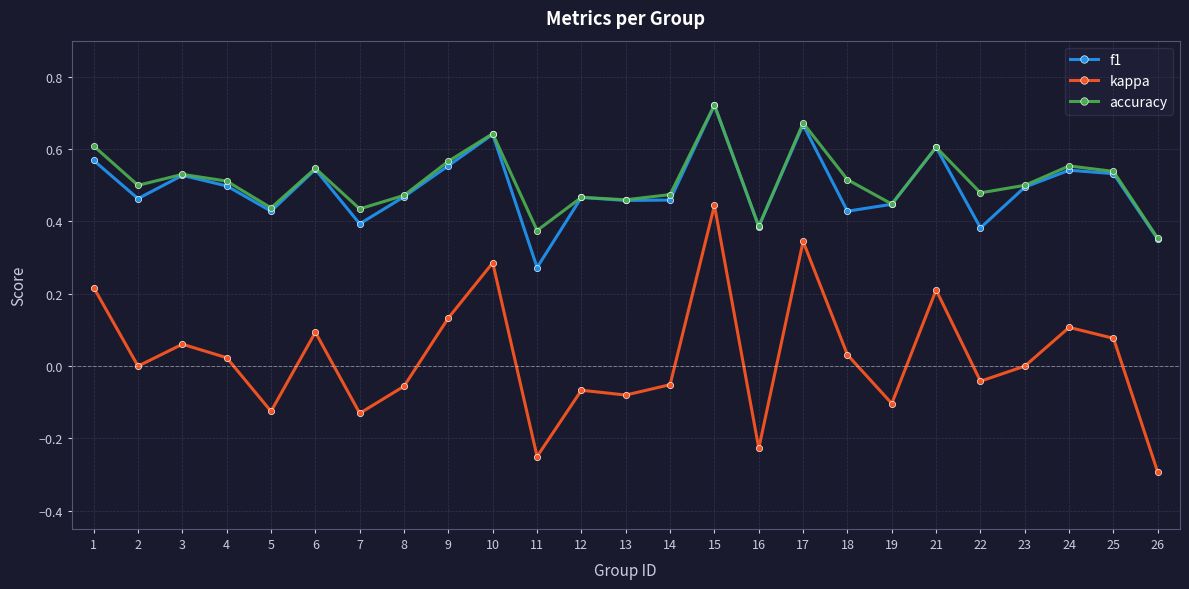

Between 3 and 12, which series saw the biggest shift?

kappa